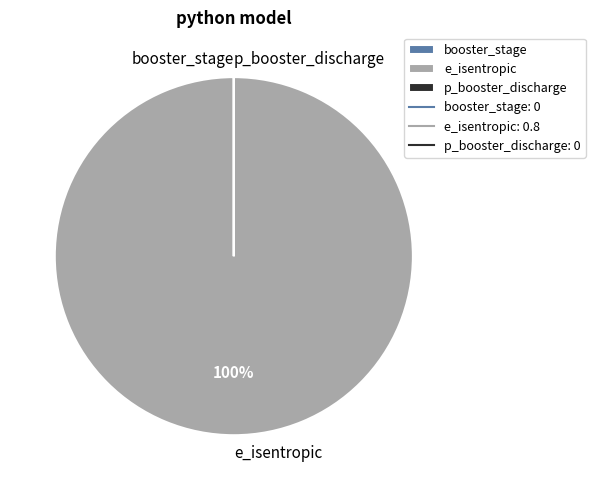

To the nearest percent, what percentage of the pie is e_isentropic?

100%